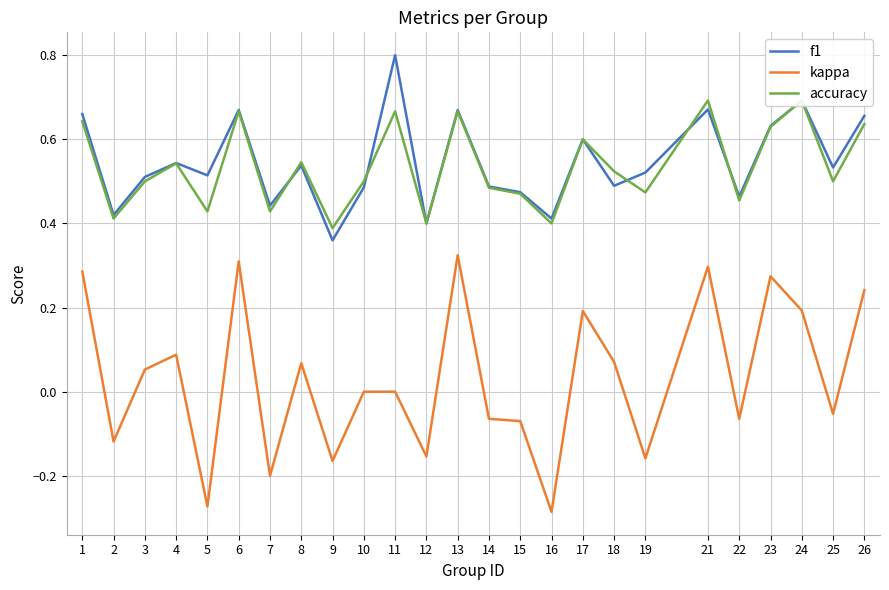

The accuracy series shows 0.1 at 2. True or false?

False